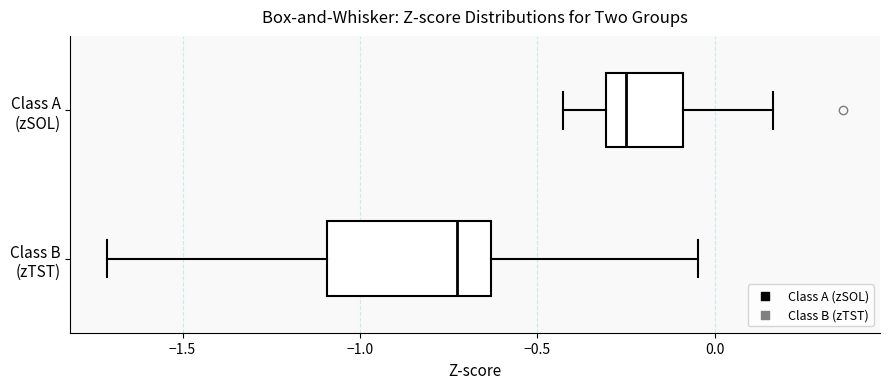

Reading bottom to top, read every box against the x-axis: the position of its median line, the range the box covers, and the ends of its whiskers. The values are not printed on the chart, so give them approximately, as read against the axis.

Class B (zTST): median -0.75, box -1.10 to -0.65, whiskers -1.70 to -0.05
Class A (zSOL): median -0.25, box -0.30 to -0.10, whiskers -0.45 to 0.15